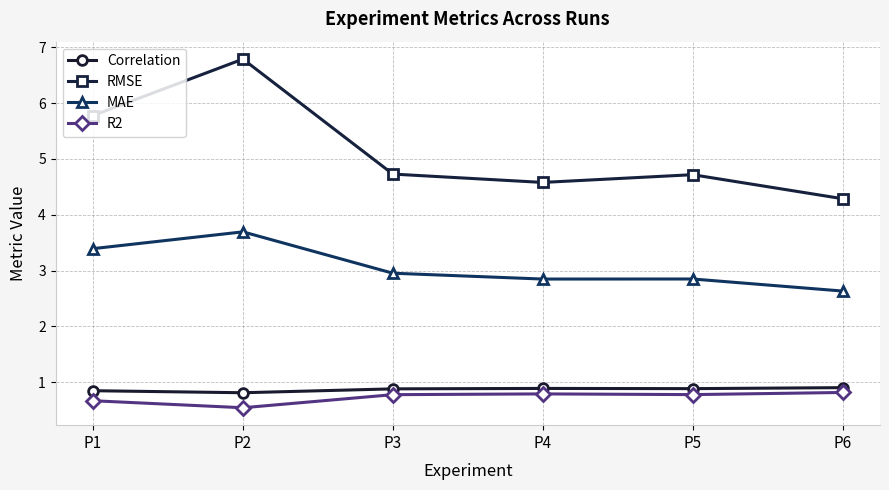

What is the maximum value shown in the chart?

6.8